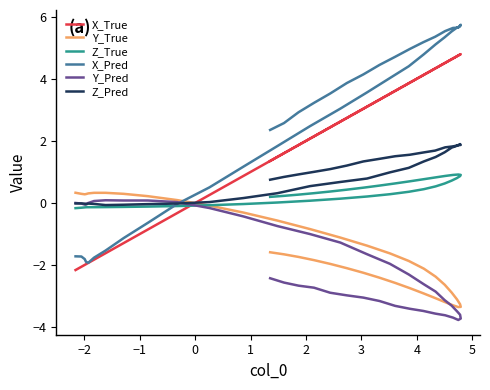

How many values in the Z_True series exceed 0?

28